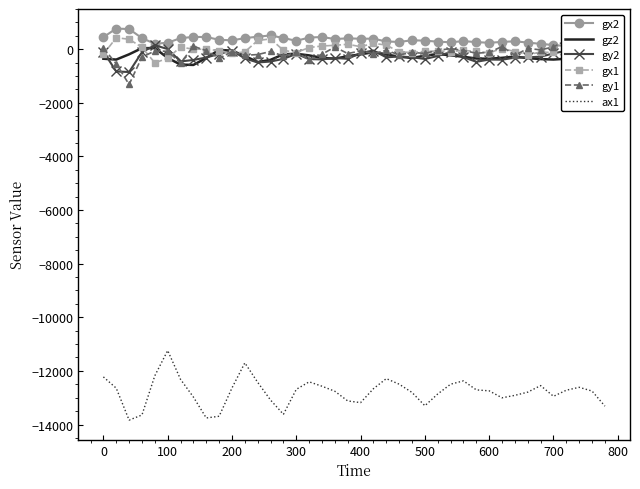

Which series ends up on top after the final intersection of gy2 and gz2?

gy2